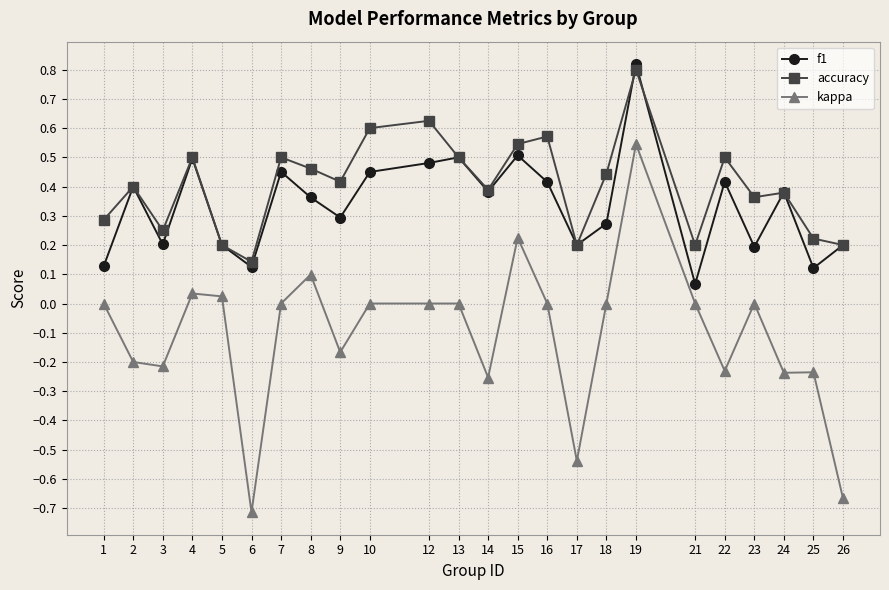

Which label corresponds to the largest value in the chart?

19